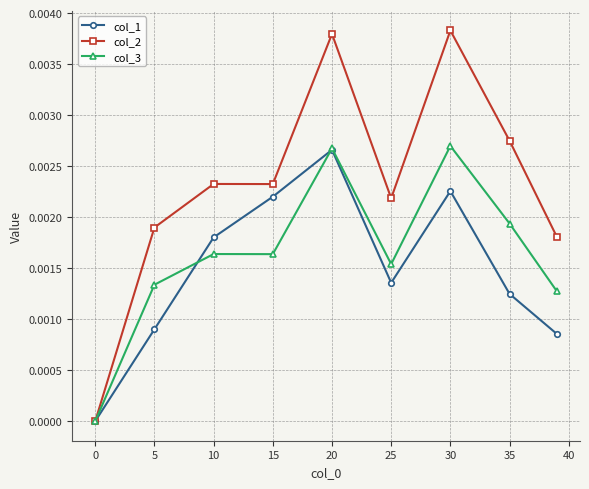

How many col_2 values are between 0 and 1?

9